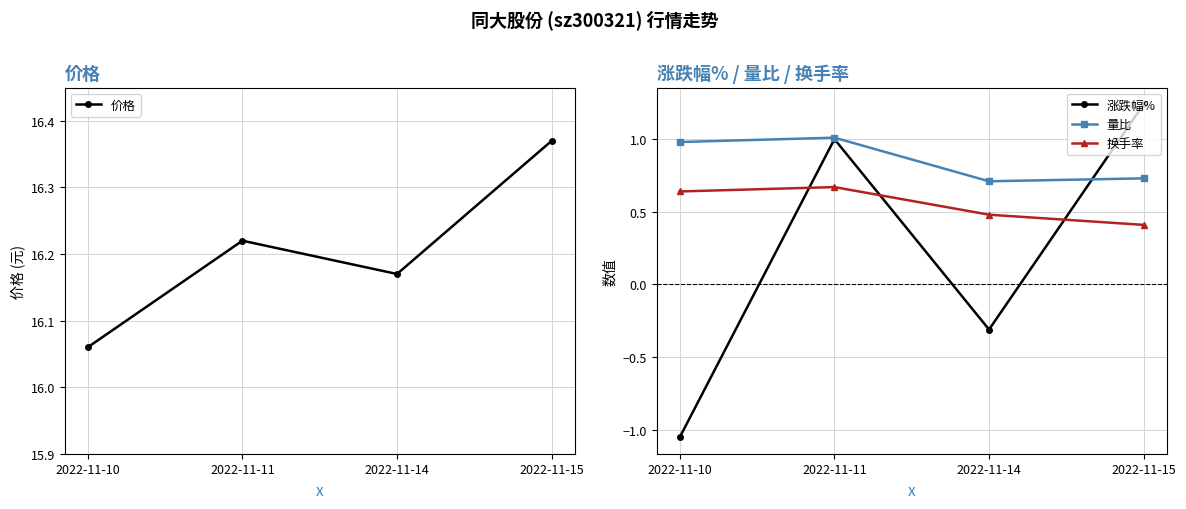

How many lines are shown in the chart?

4